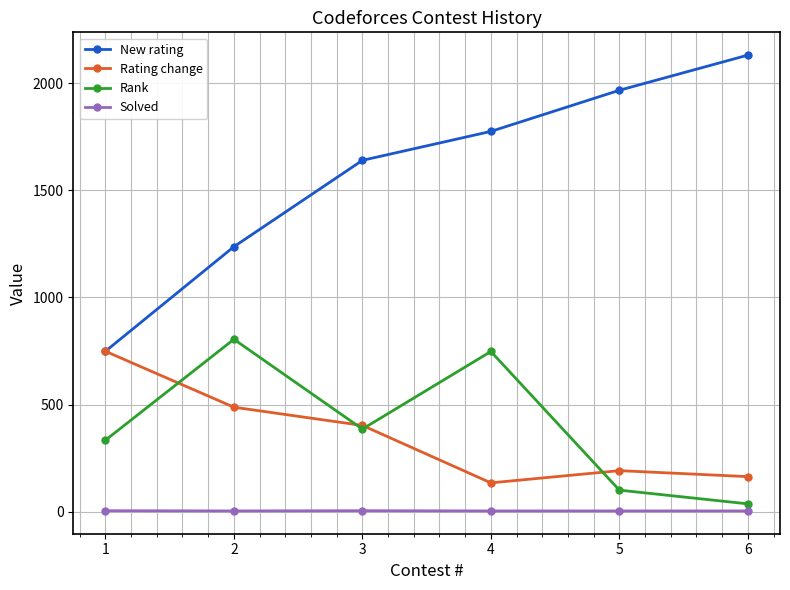

Does the chart have visible grid lines?

Yes